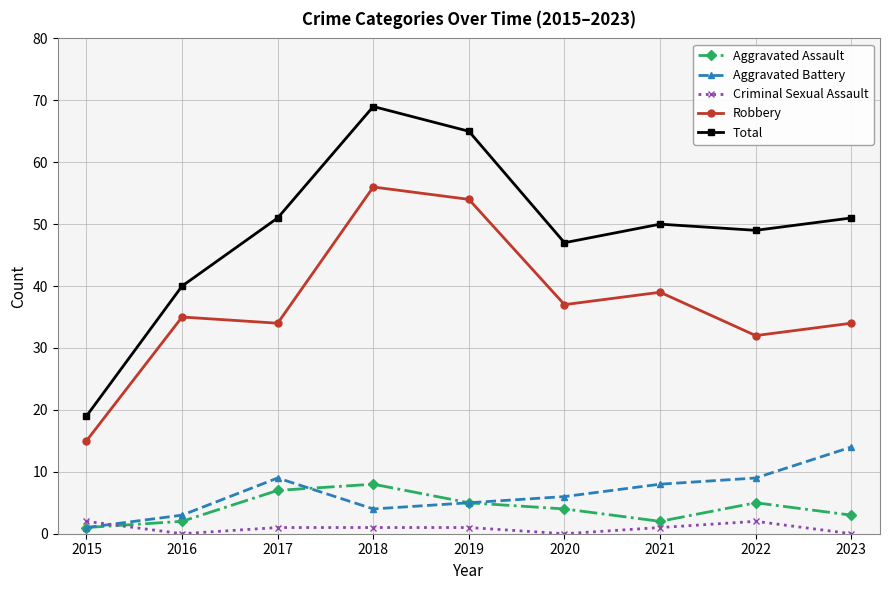

At which label is Total closest to 44?

2020